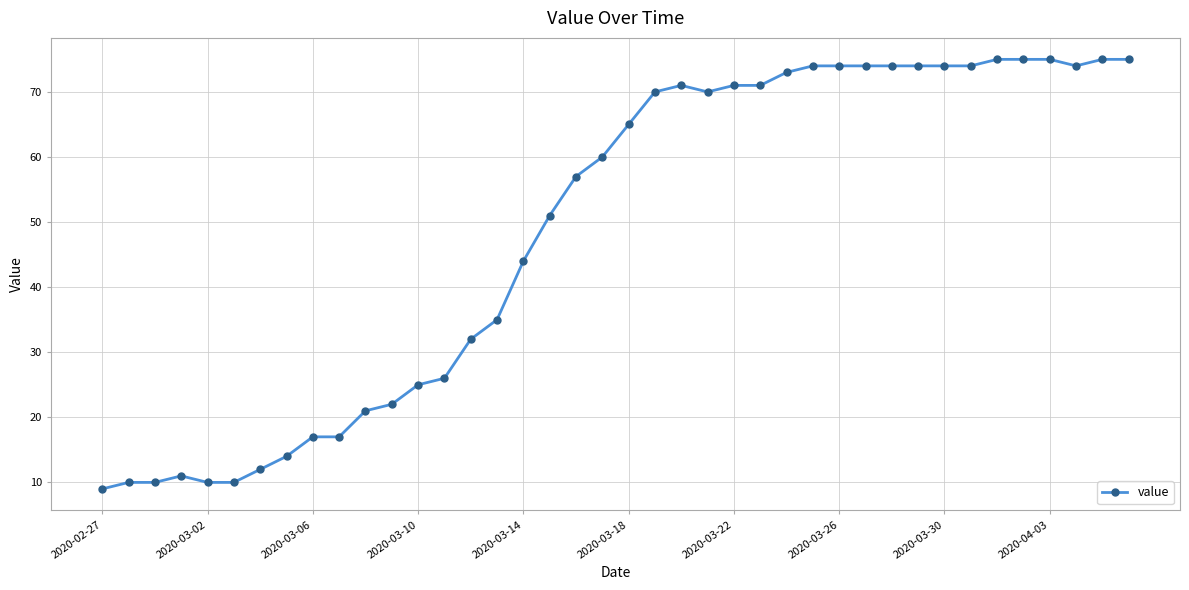

Does the chart display data point markers on the line(s)?

Yes